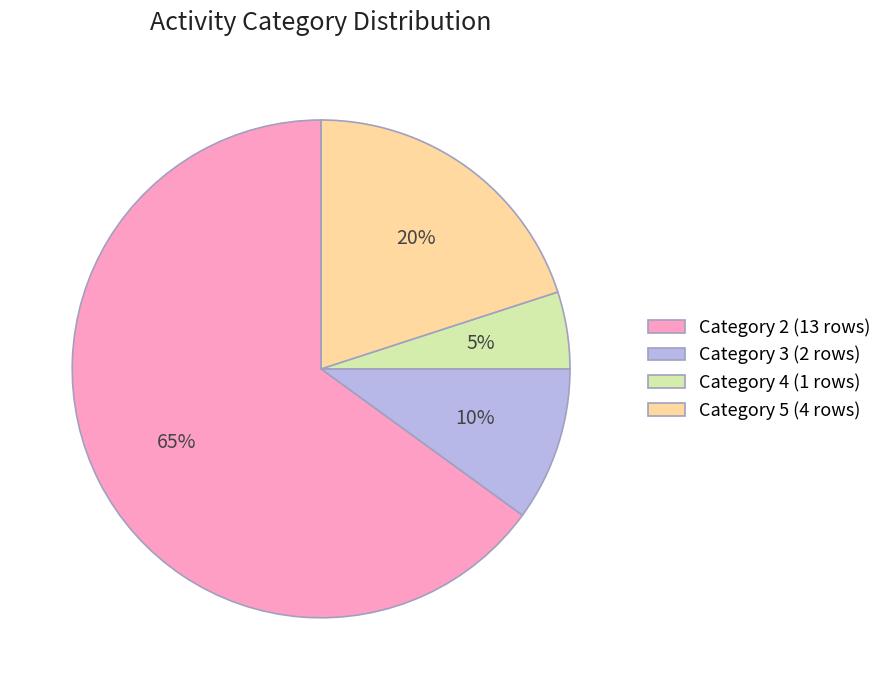

To the nearest percent, what portion does Category 3 represent?

10%